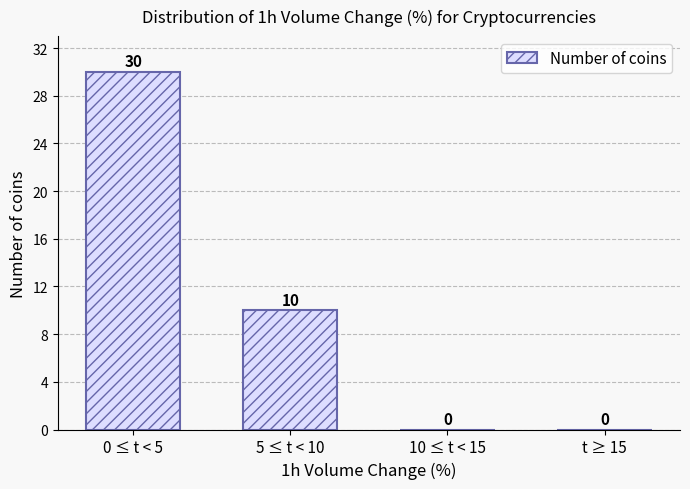

Reading left to right, transcribe all the data shown in this chart.

0 ≤ t < 5=30	5 ≤ t < 10=10	10 ≤ t < 15=0	t ≥ 15=0